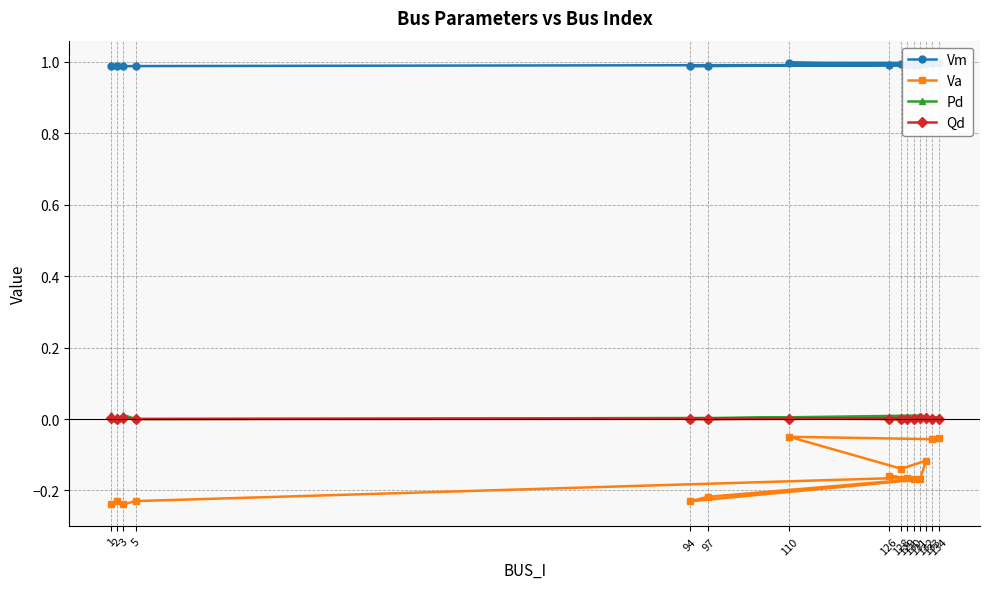

True or false: Pd and Vm cross at least once.

False